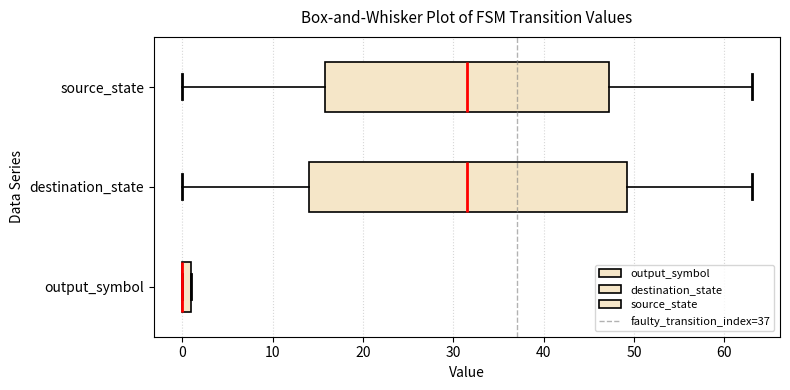

Which box is the widest, from its left edge to its right edge?

destination_state